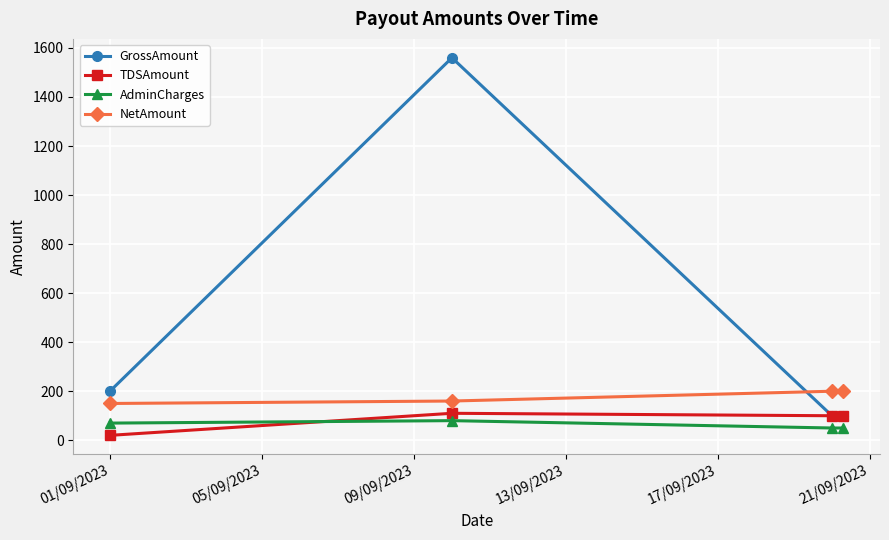

Which series has the largest total across all categories?

GrossAmount